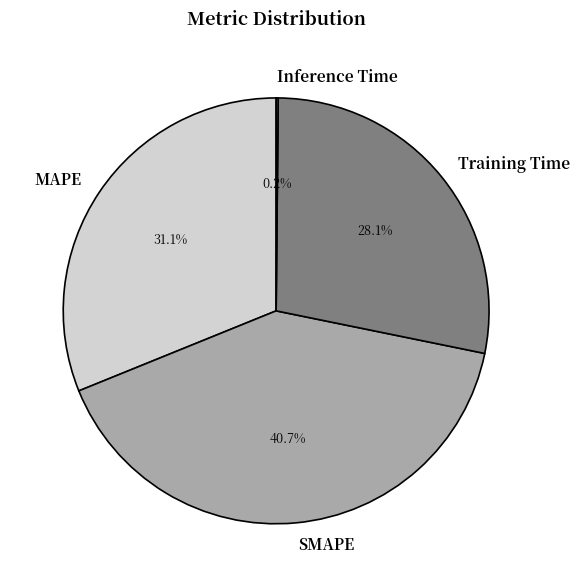

What is the total percentage of Training Time and SMAPE?

68.7%